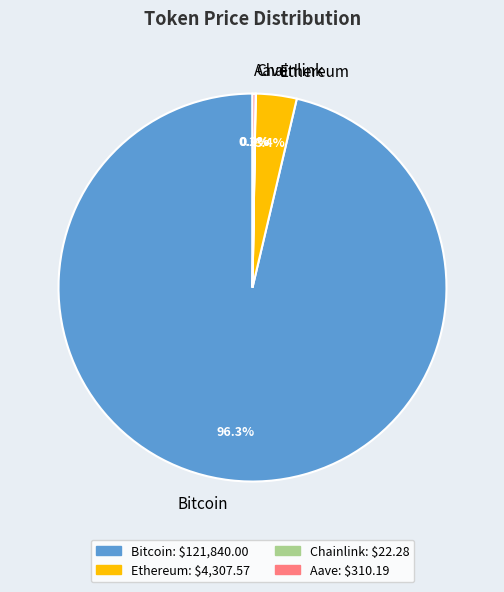

True or false: Ethereum accounts for 11% of the total.

False